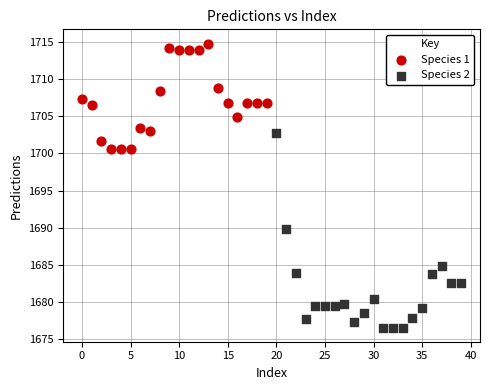

Which series has the largest Y range (max minus min)?

Species 2